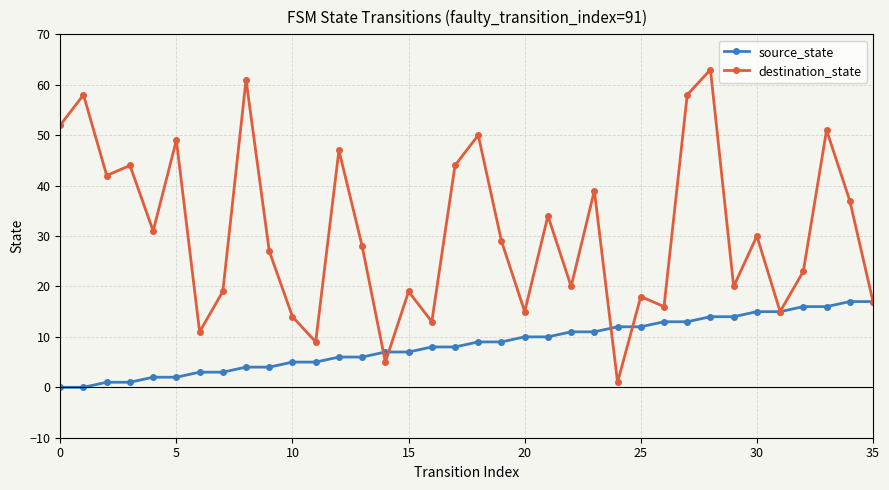

Reading left to right, transcribe all the data shown in this chart.

source_state: 0	0	1	1	2	2	3	3	4	4	5	5	6	6	7	7	8	8	9	9	10	10	11	11	12	12	13	13	14	14	15	15	16	16	17	17
destination_state: 52	58	42	44	31	49	11	19	61	27	14	9	47	28	5	19	13	44	50	29	15	34	20	39	1	18	16	58	63	20	30	15	23	51	37	17